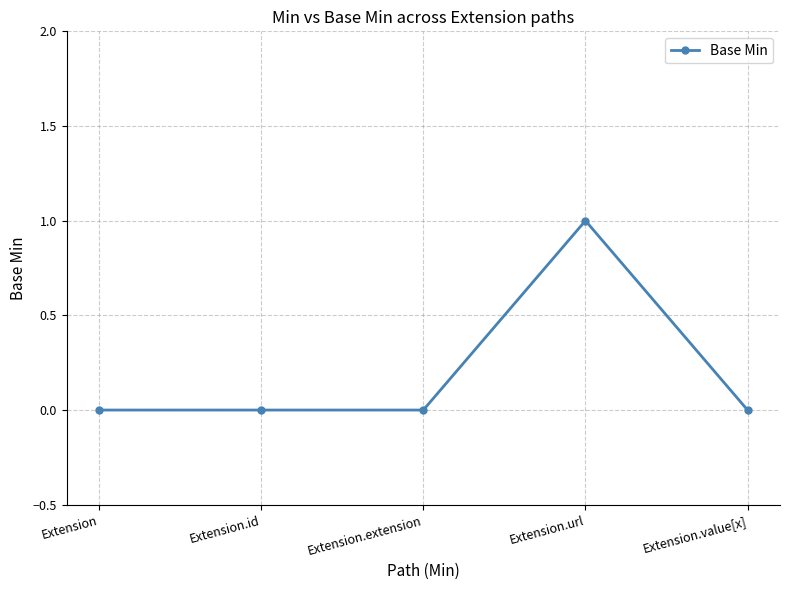

Which has a higher value, Extension.url or Extension.id?

Extension.url